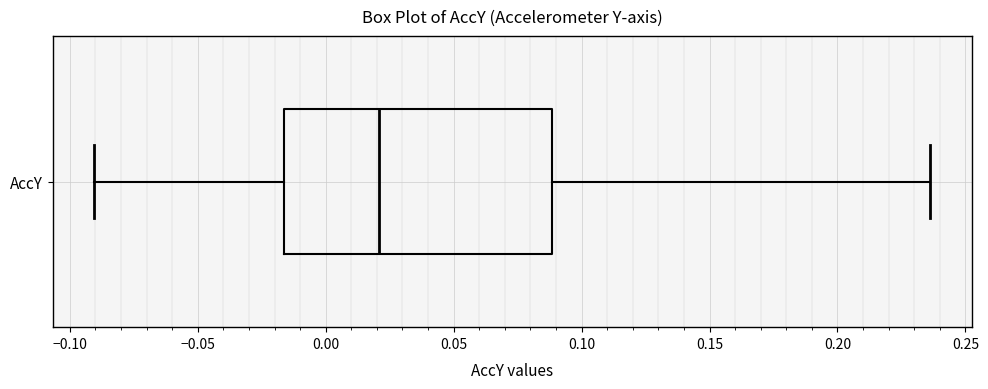

Read this box plot against the x-axis: the position of the median line, the range covered by the box, and the ends of both whiskers. The values are not printed on the chart, so give them approximately, as read against the axis.

median 0.020, box -0.015 to 0.090, whiskers -0.090 to 0.235